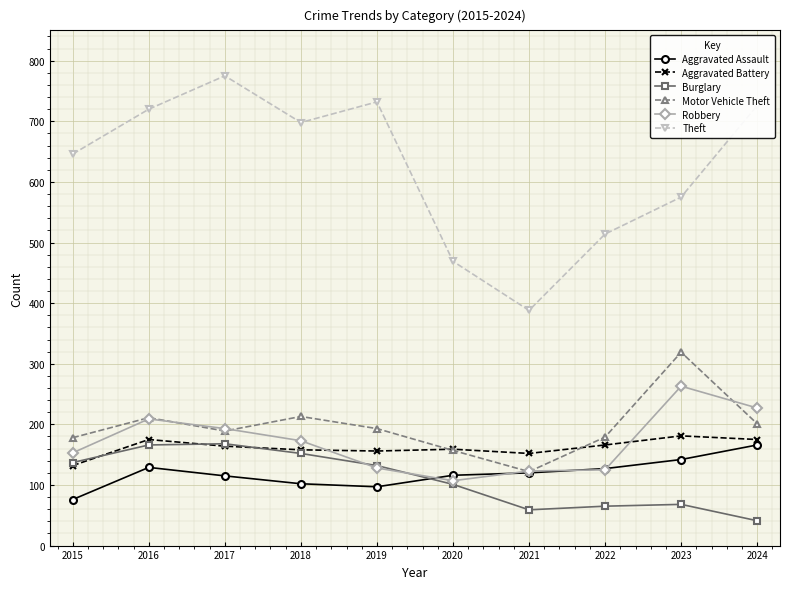

What is the sum of the Robbery values at 2023 and 2016?

472